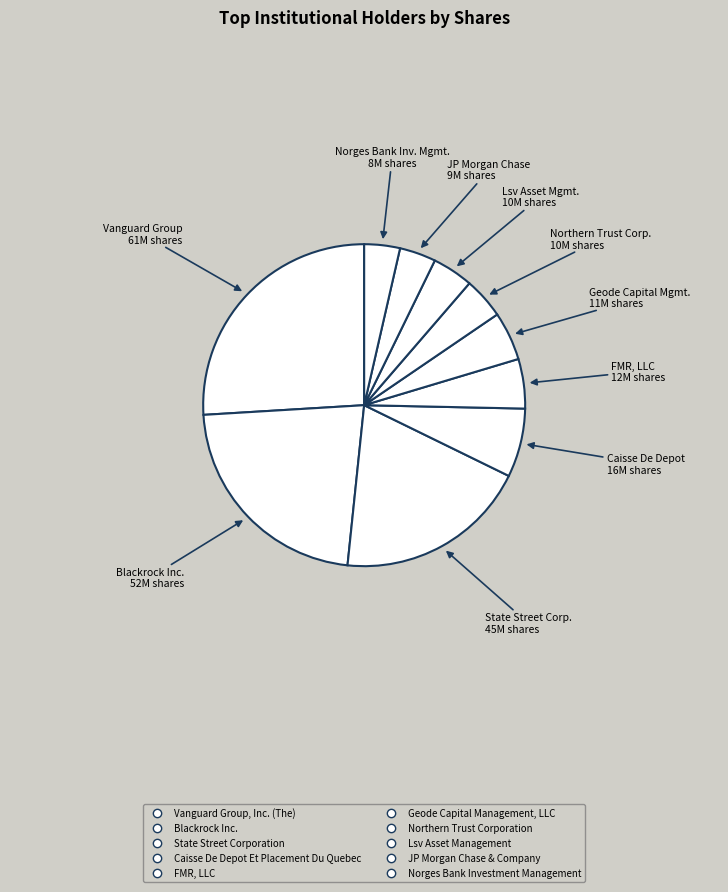

Does Norges Bank Investment Management account for over 50% of the chart?

No